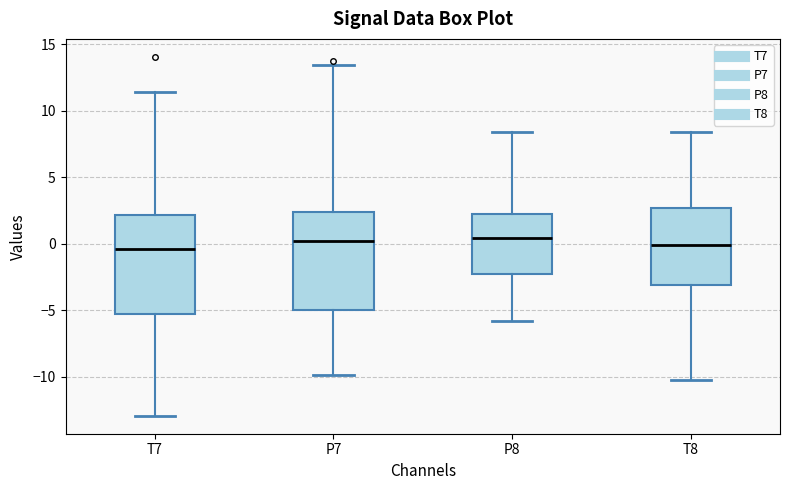

Reading left to right, read every box against the y-axis: the position of its median line, the range the box covers, and the ends of its whiskers. The values are not printed on the chart, so give them approximately, as read against the axis.

T7: median -0.5, box -5.5 to 2.0, whiskers -13.0 to 11.5
P7: median 0.0, box -5.0 to 2.5, whiskers -10.0 to 13.5
P8: median 0.5, box -2.5 to 2.5, whiskers -6.0 to 8.5
T8: median 0.0, box -3.0 to 2.5, whiskers -10.0 to 8.5